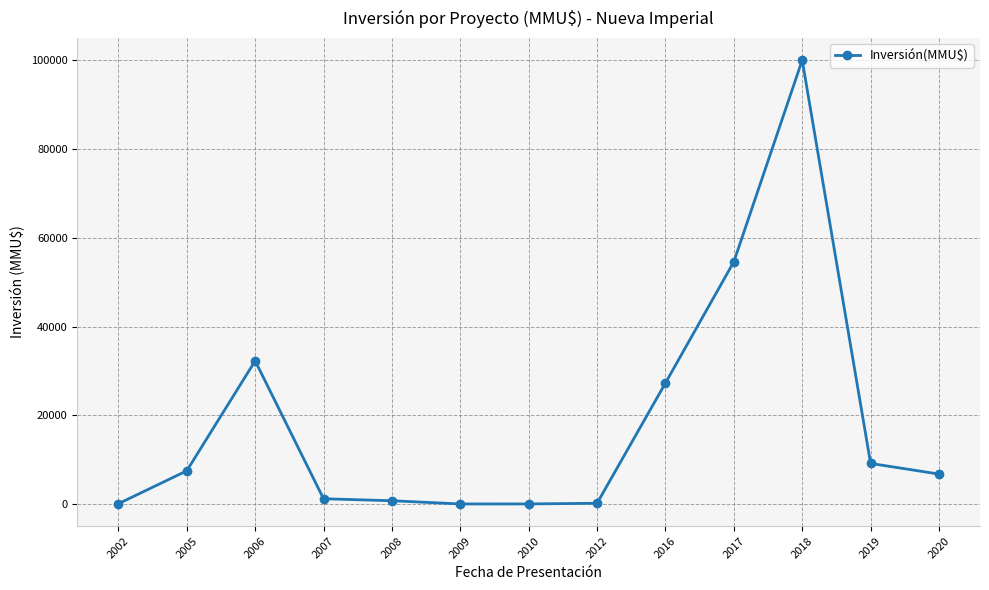

At which category does the data reach its first local peak?

2006